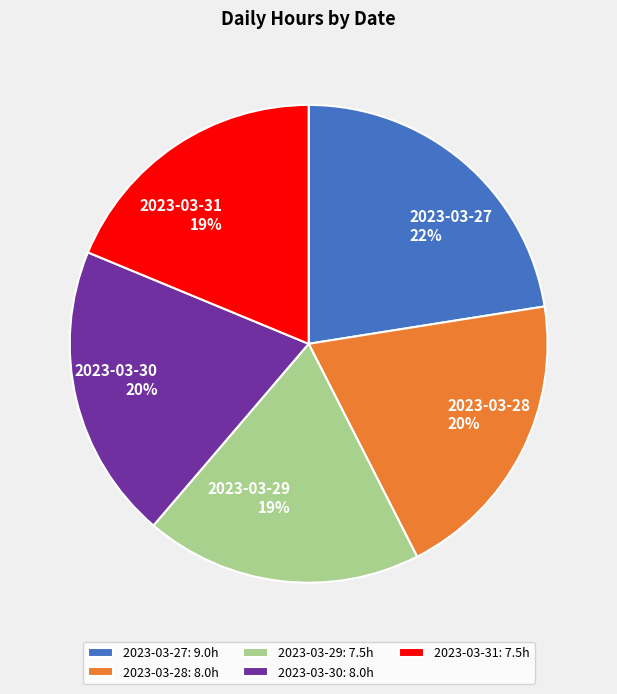

What percentage is the 2023-03-29 slice, to the nearest percent?

19%